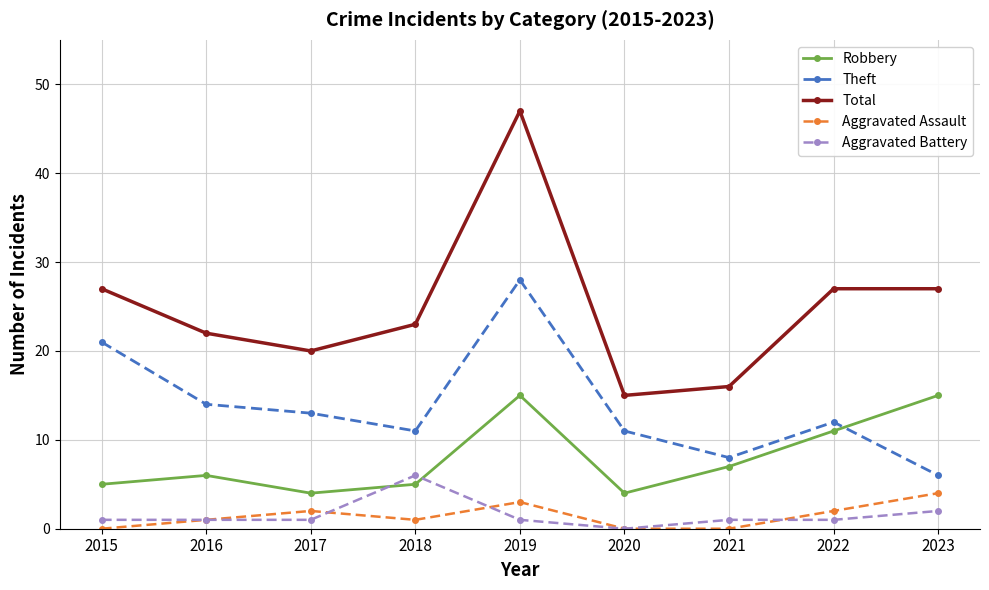

Reading left to right, list all the values displayed in this chart.

Robbery: 5	6	4	5	15	4	7	11	15
Theft: 21	14	13	11	28	11	8	12	6
Total: 27	22	20	23	47	15	16	27	27
Aggravated Assault: 0	1	2	1	3	0	0	2	4
Aggravated Battery: 1	1	1	6	1	0	1	1	2